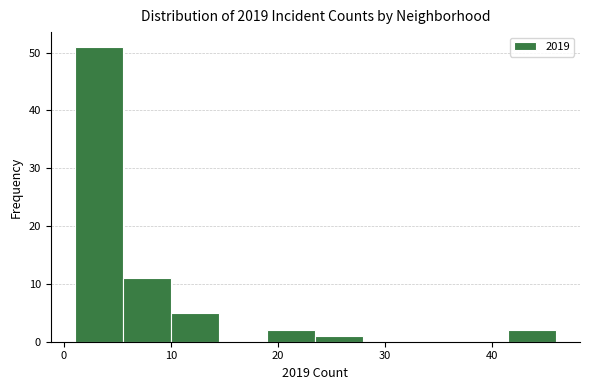

Reading left to right, list every bar in this chart as the range it spans on the x-axis followed by its height. Neither the bar edges nor the heights are printed on the chart, so give them approximately, as read against the axes.

1.0 to 5.5: 51
5.5 to 10.0: 11
10.0 to 14.5: 5
14.5 to 19.0: 0
19.0 to 23.5: 2
23.5 to 28.0: 1
28.0 to 32.5: 0
32.5 to 37.0: 0
37.0 to 41.5: 0
41.5 to 46.0: 2